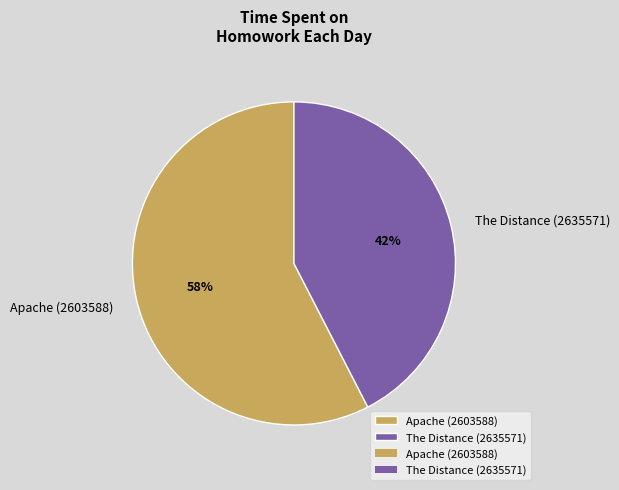

To the nearest percent, what is the combined percentage of Apache (2603588) and The Distance (2635571)?

100%